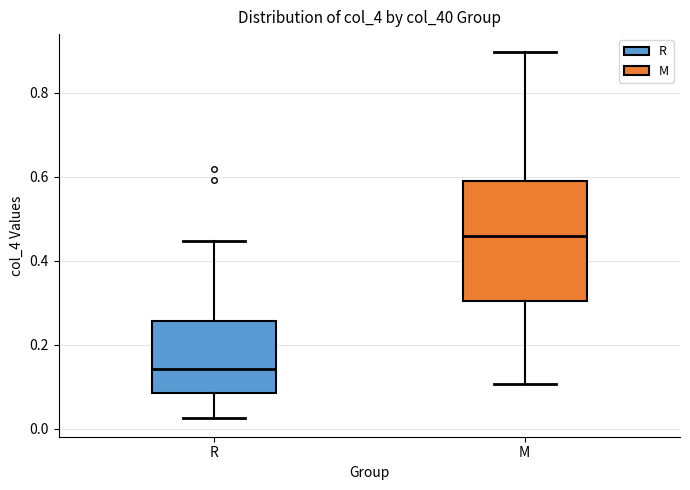

Comparing the boxes themselves (not the whiskers), which one is the tallest?

M